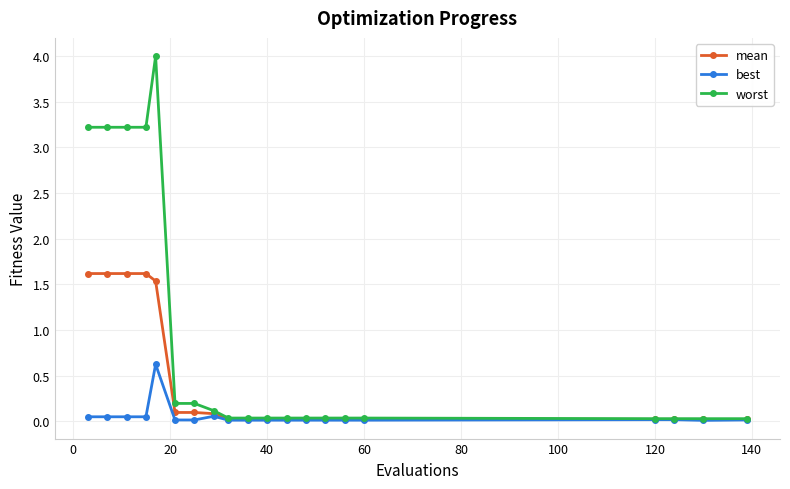

True or false: worst has more than 0 interior local peaks.

True